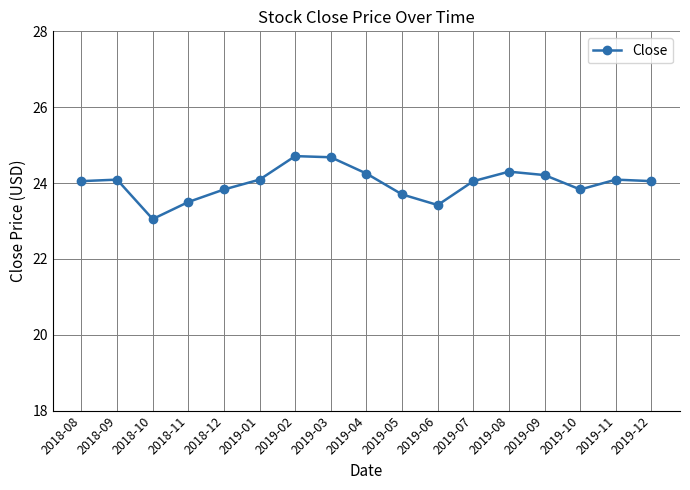

The value at 2019-04 is 11.1. True or false?

False